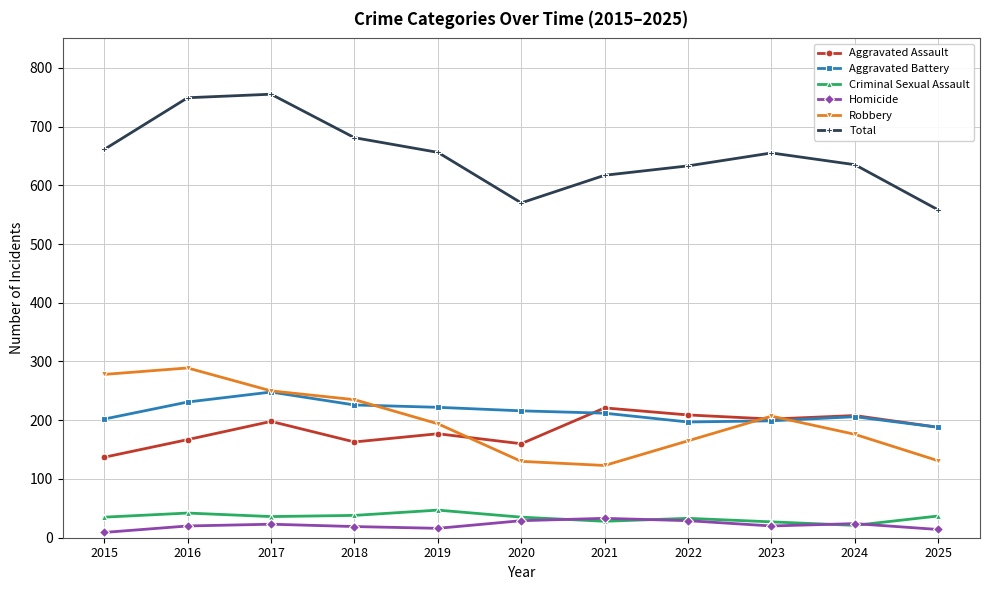

True or false: Aggravated Battery and Criminal Sexual Assault intersect in this chart.

False